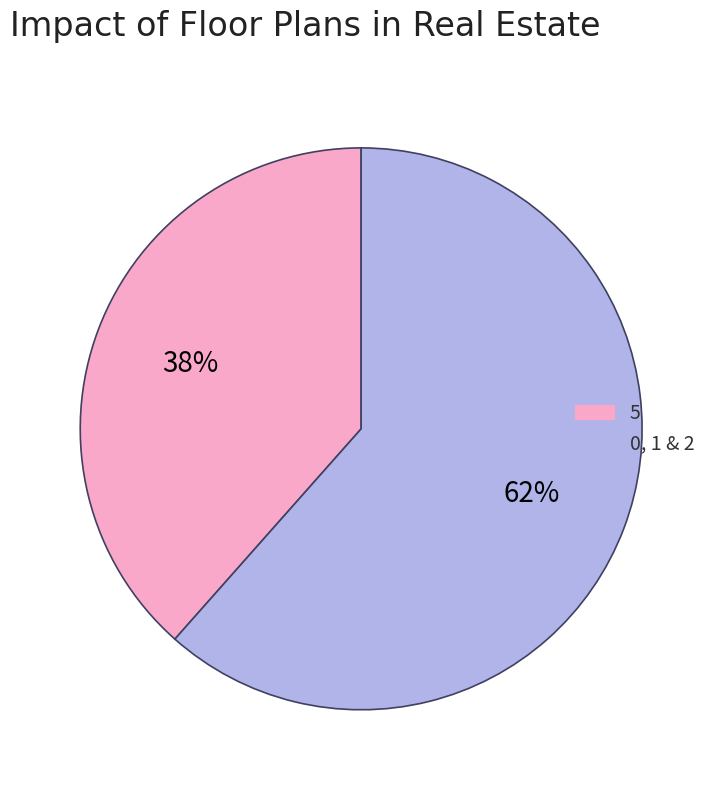

To the nearest percent, what is the average slice percentage?

50%